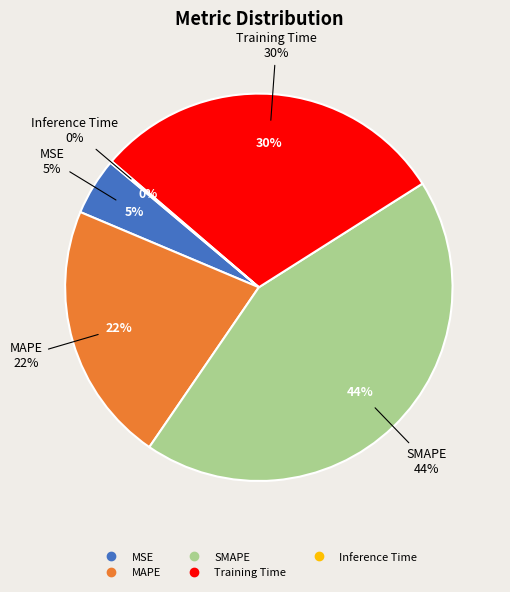

To the nearest percent, what percentage of the pie is SMAPE?

44%